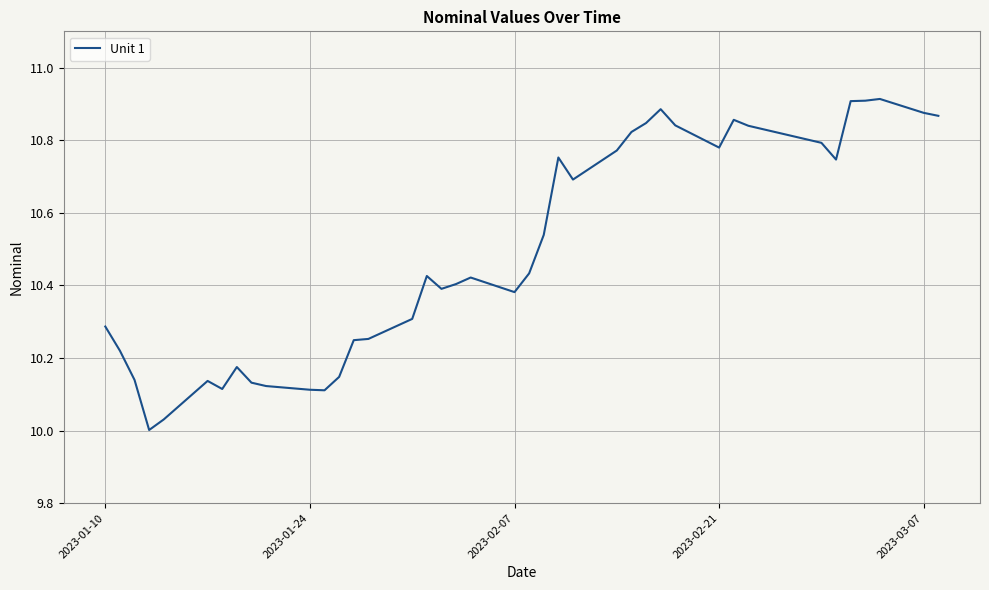

Does the chart display data point markers on the line(s)?

No